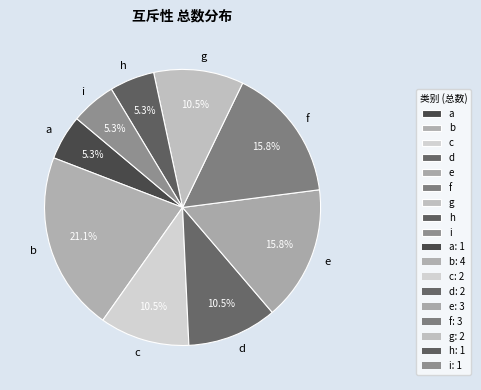

Which slice is the largest?

b